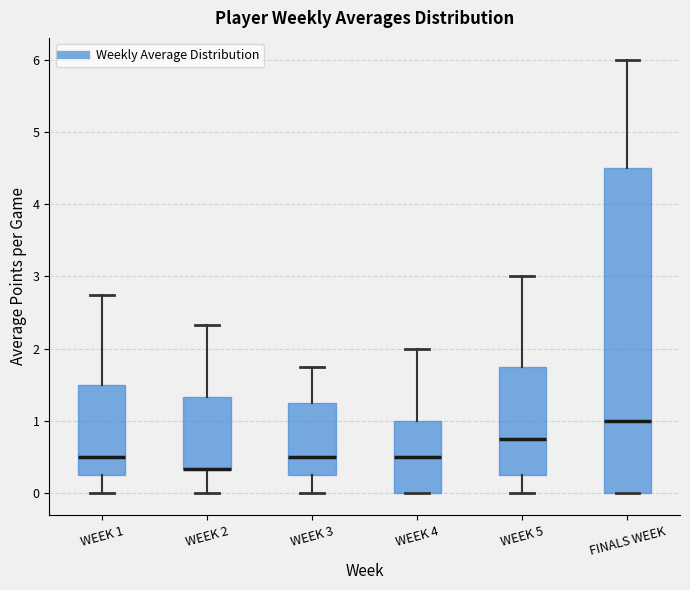

Reading left to right, read every box against the y-axis: the position of its median line, the range the box covers, and the ends of its whiskers. The values are not printed on the chart, so give them approximately, as read against the axis.

WEEK 1: median 0.5, box 0.3 to 1.5, whiskers 0.0 to 2.8
WEEK 2: median 0.3 (drawn on the box's lower edge), box 0.3 to 1.3, whiskers 0.0 to 2.3
WEEK 3: median 0.5, box 0.3 to 1.3, whiskers 0.0 to 1.8
WEEK 4: median 0.5, box 0.0 to 1.0, whiskers 0.0 to 2.0
WEEK 5: median 0.8, box 0.3 to 1.8, whiskers 0.0 to 3.0
FINALS WEEK: median 1.0, box 0.0 to 4.5, whiskers 0.0 to 6.0